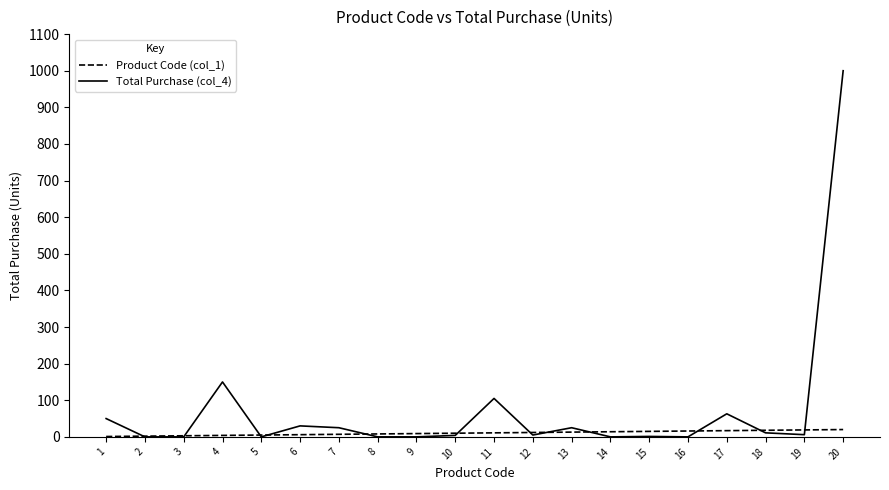

Which series has the largest range (max minus min)?

Total Purchase (col_4)